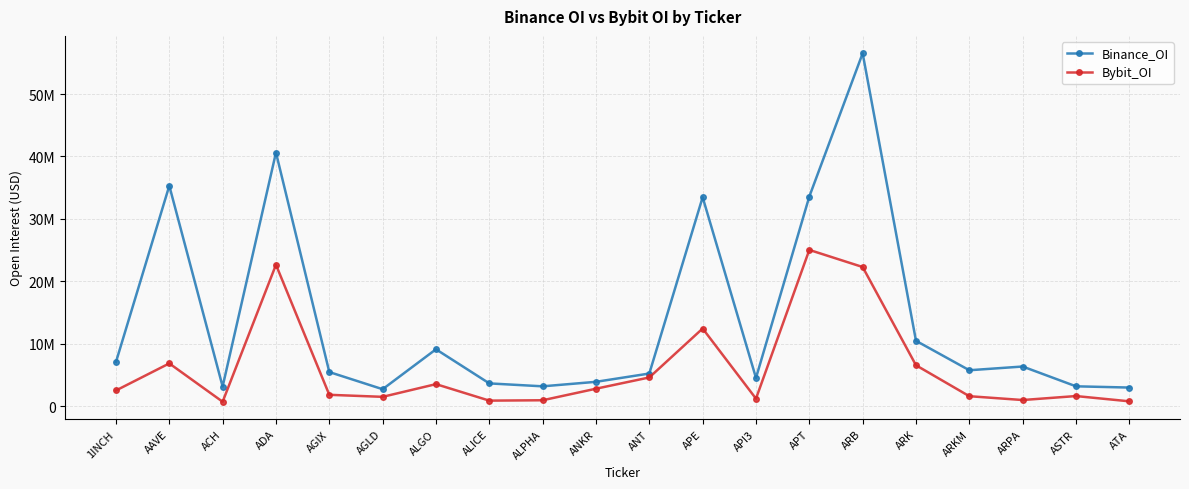

True or false: Bybit_OI and Binance_OI intersect in this chart.

False